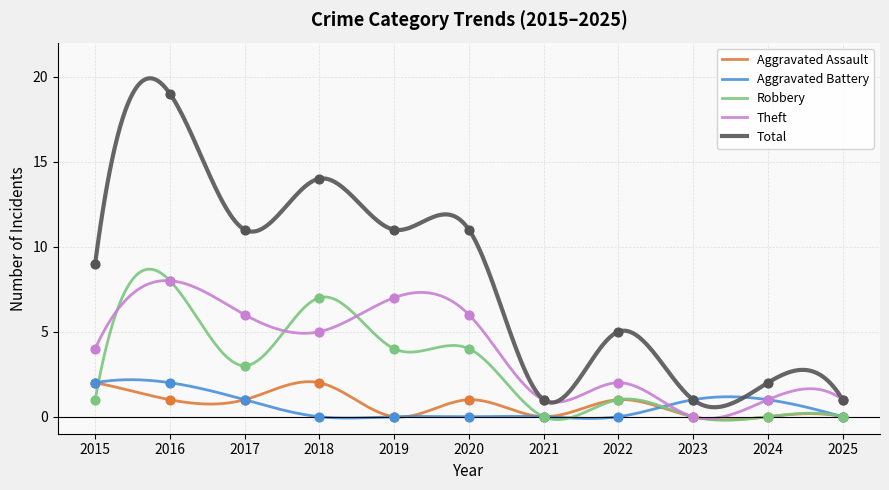

At which category is the sum across all series the highest?

2016